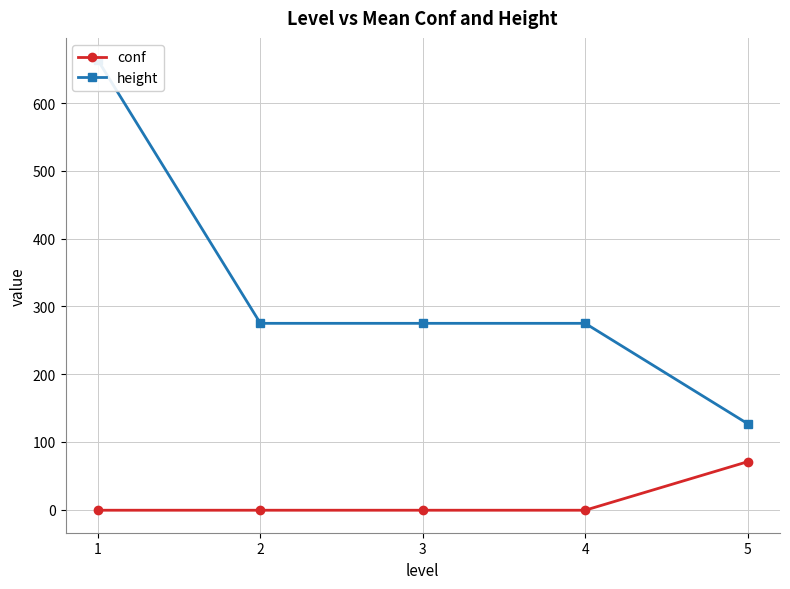

Reading left to right, transcribe all the data shown in this chart.

conf: 1=-1.0	2=-1.0	3=-1.0	4=-1.0	5=70.6
height: 1=663.0	2=274.9	3=274.9	4=274.9	5=126.8